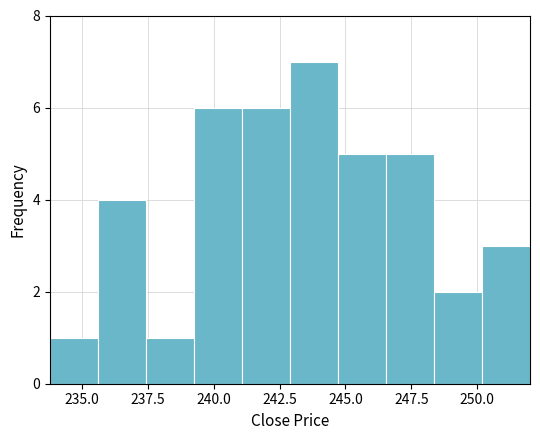

Around what value on the x-axis is the tallest bar? Give the approximate position of its centre, as read against the axis.

244.0